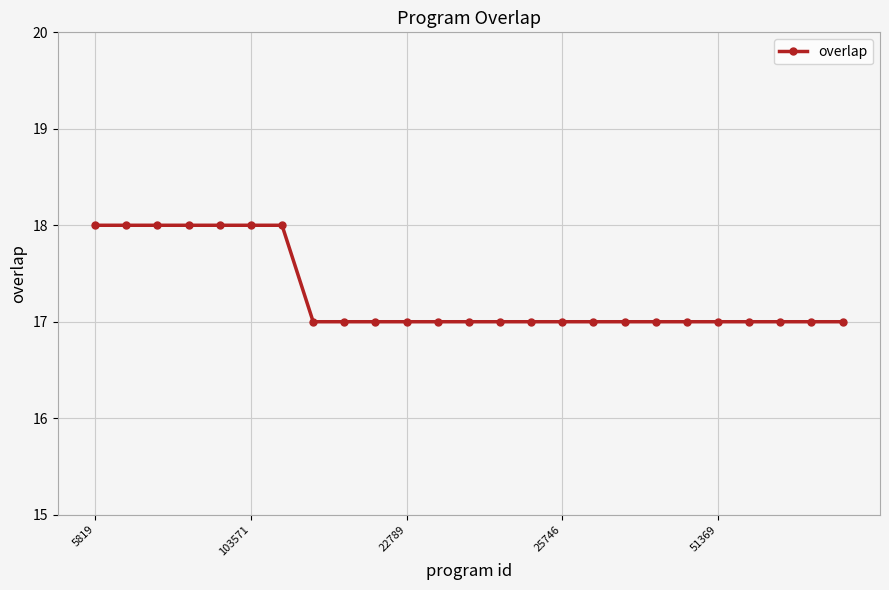

What is the sum of all values?

432